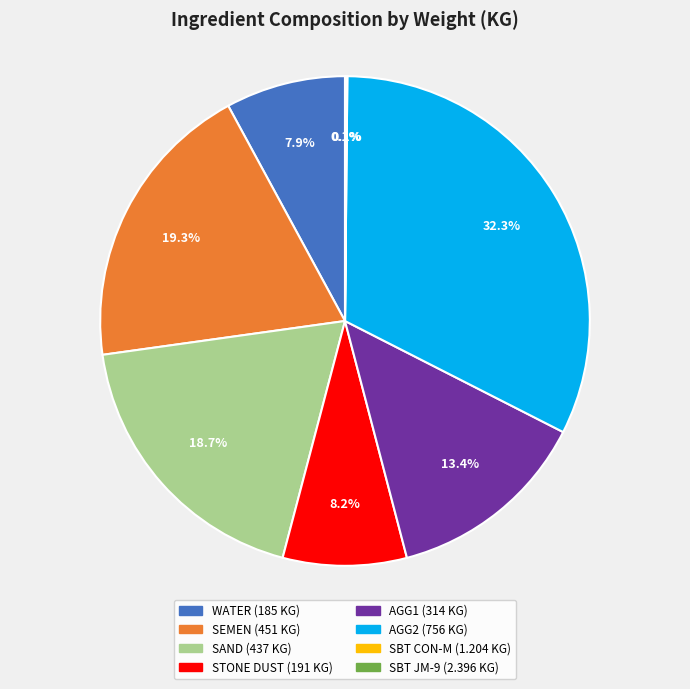

Which slice is the largest?

AGG2